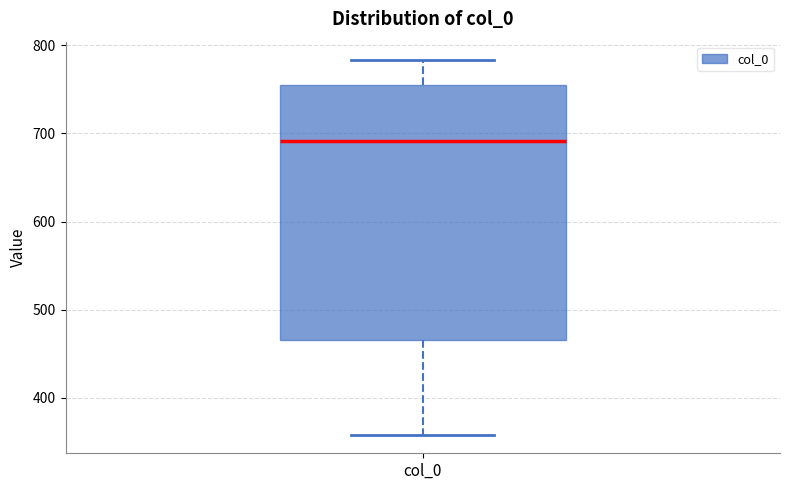

Read this box plot against the y-axis: the position of the median line, the range covered by the box, and the ends of both whiskers. The values are not printed on the chart, so give them approximately, as read against the axis.

median 690, box 470 to 760, whiskers 360 to 780